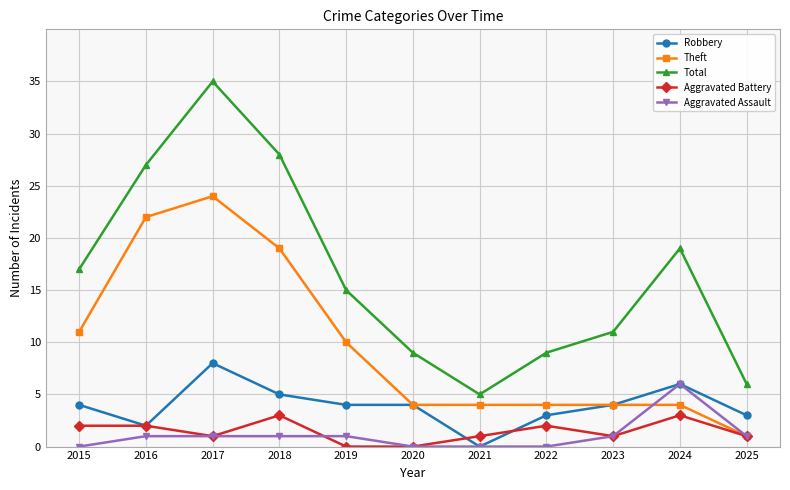

What is the difference between the Aggravated Assault values at 2023 and 2022?

1